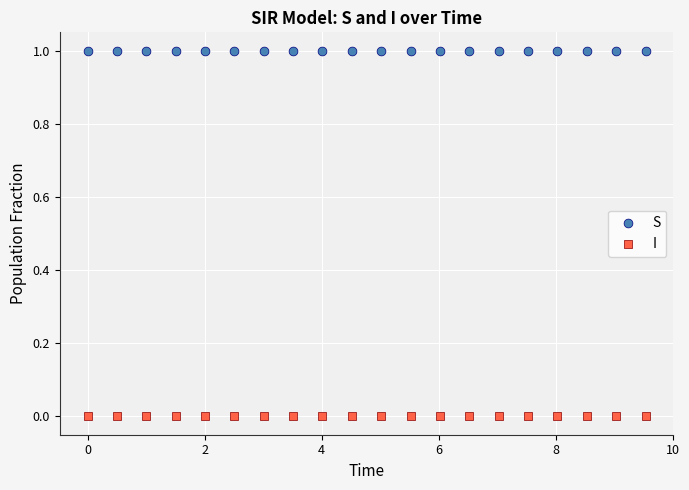

Which series reaches the minimum Y coordinate?

I